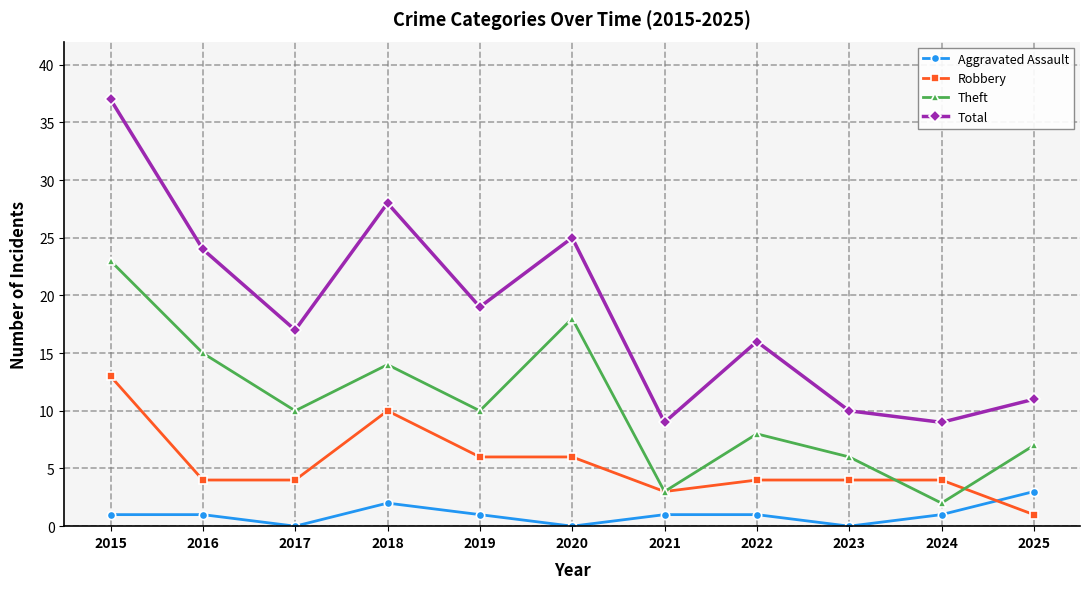

Is it true that Total equals 5 at 2019?

False